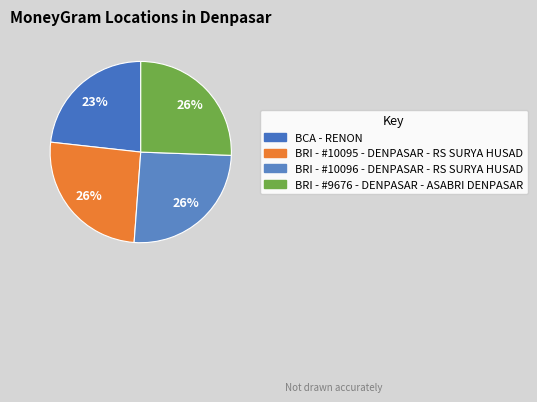

Count the number of slices in the pie.

4